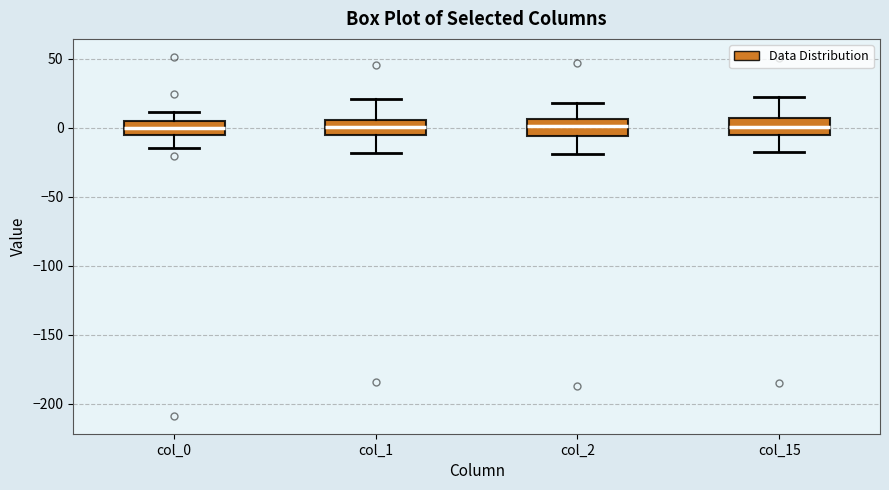

Reading left to right, read every box against the y-axis: the position of its median line, the range the box covers, and the ends of its whiskers. The values are not printed on the chart, so give them approximately, as read against the axis.

col_0: median 0, box -5 to 5, whiskers -15 to 10
col_1: median 0, box -5 to 5, whiskers -20 to 20
col_2: median 0, box -5 to 5, whiskers -20 to 20
col_15: median 0, box -5 to 5, whiskers -20 to 20